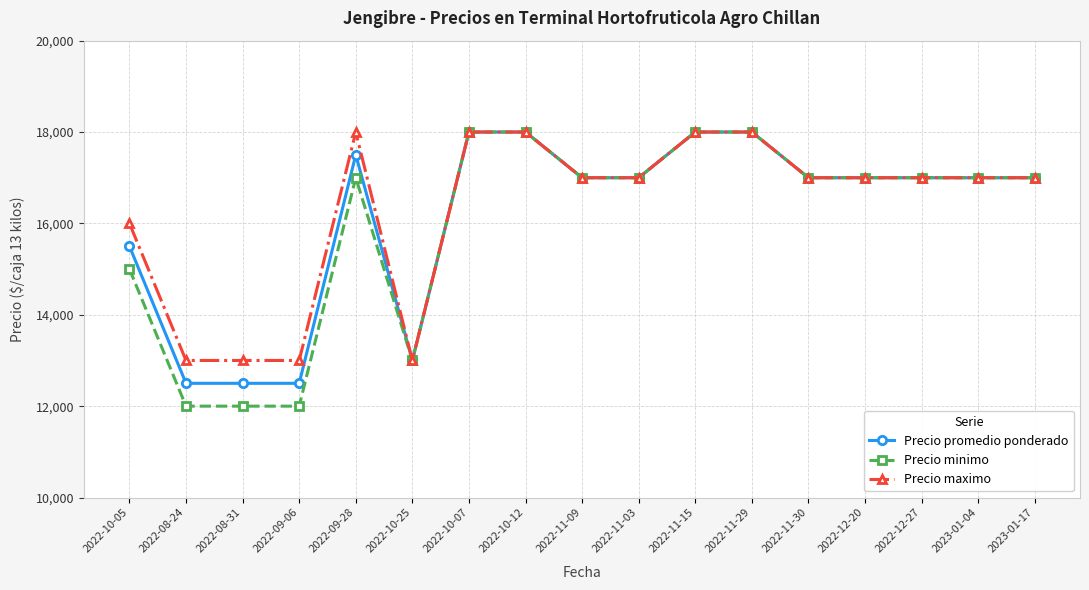

What is the difference between the highest and lowest values at 2022-09-28?

1000